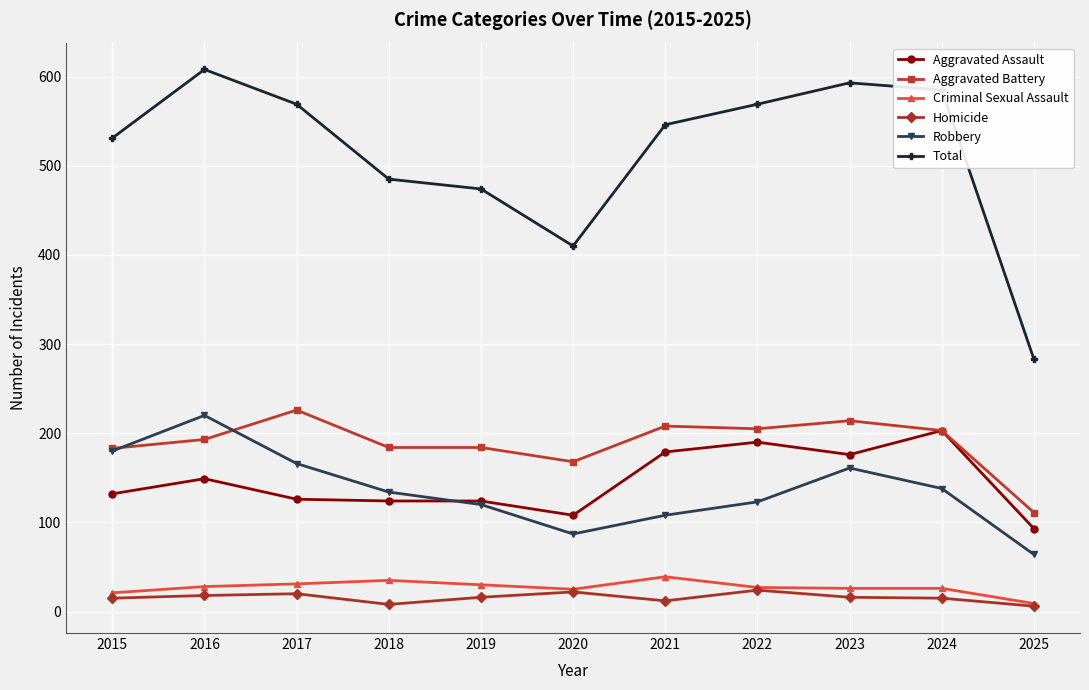

Which series has the largest range (max minus min)?

Total